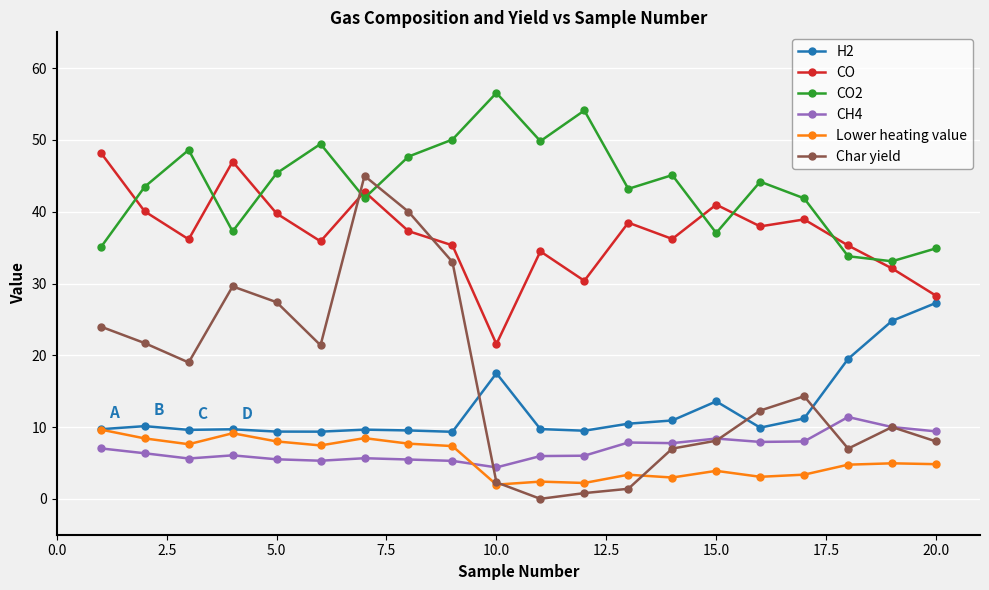

True or false: Char yield has more than 1 points higher than both neighbors.

True